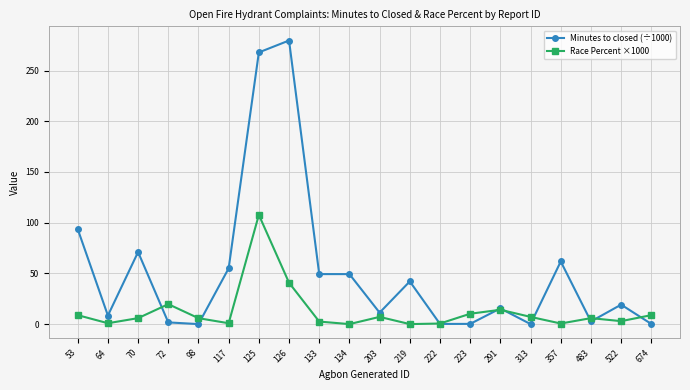

What is the value of the Minutes to closed (÷1000) point at the 3rd from the left?

71.0